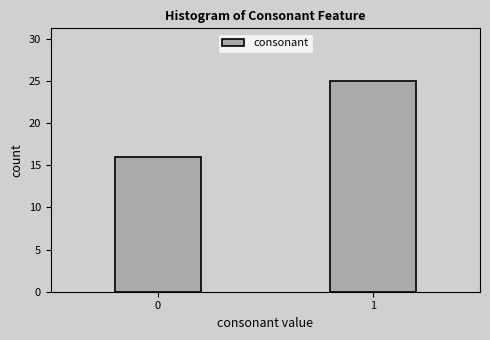

Reading right to left, list all the values displayed in this chart.

1=25	0=16